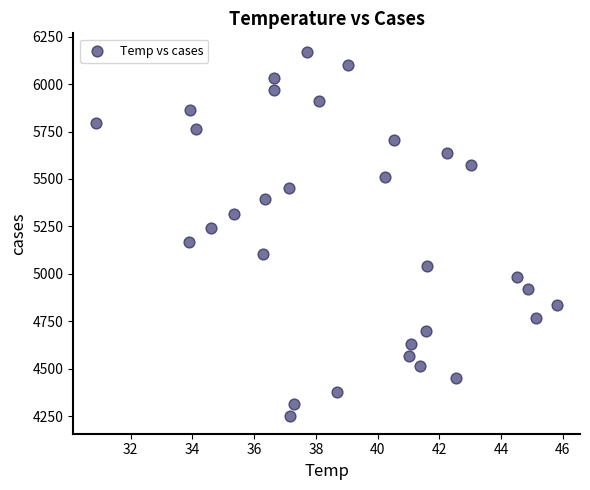

What is the range of Y values (max minus min)?

1917.6